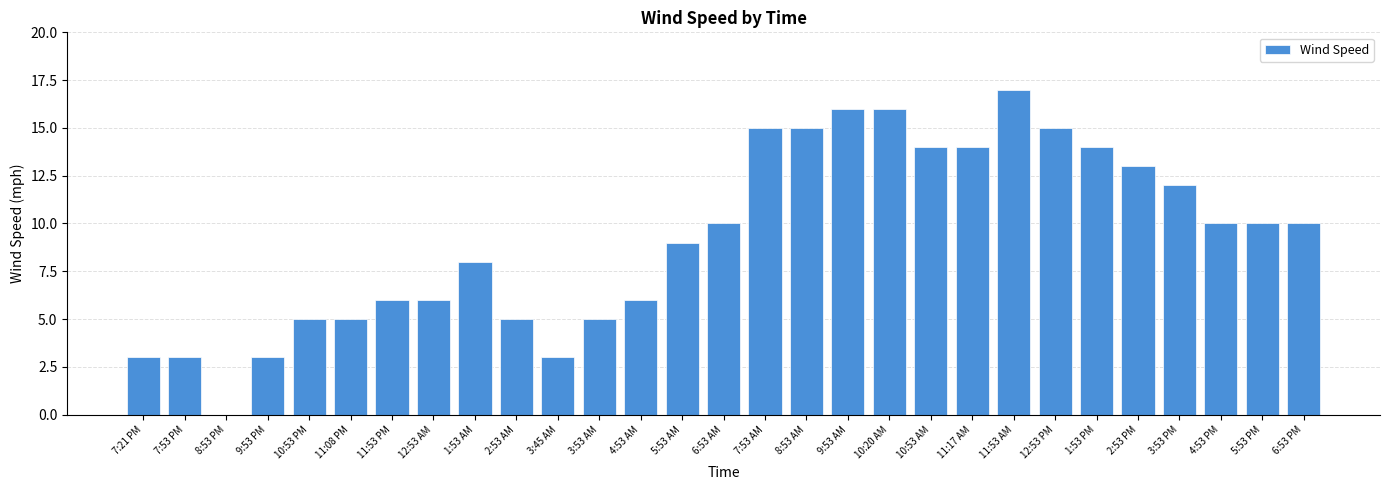

True or false: the data shows 14 at 1:53 PM.

True